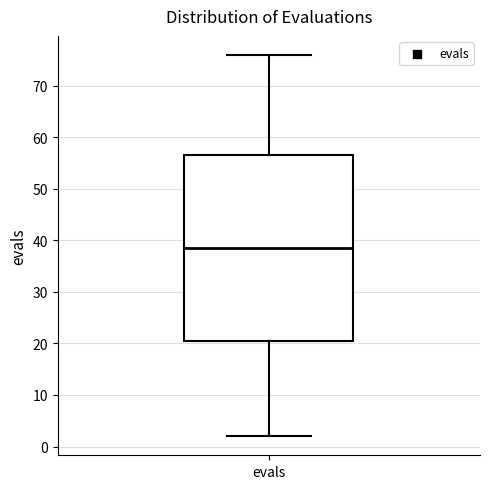

Where does the lower whisker of the box for evals end on the y-axis? The values are not printed on the chart, so give them approximately, as read against the axis.

2